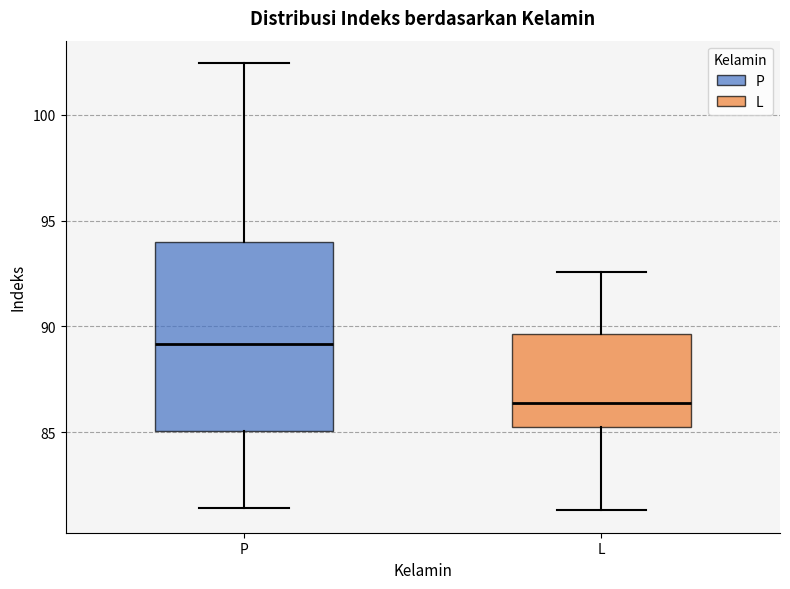

Where does the median line of the box for P sit on the y-axis? The values are not printed on the chart, so give them approximately, as read against the axis.

89.0